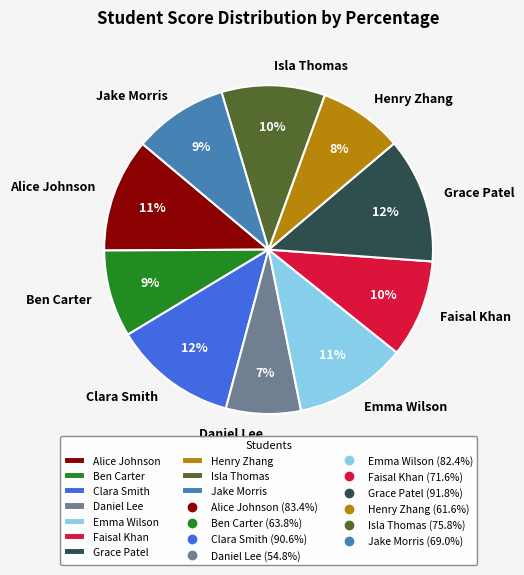

Is it true that Faisal Khan is 1% of the pie?

False